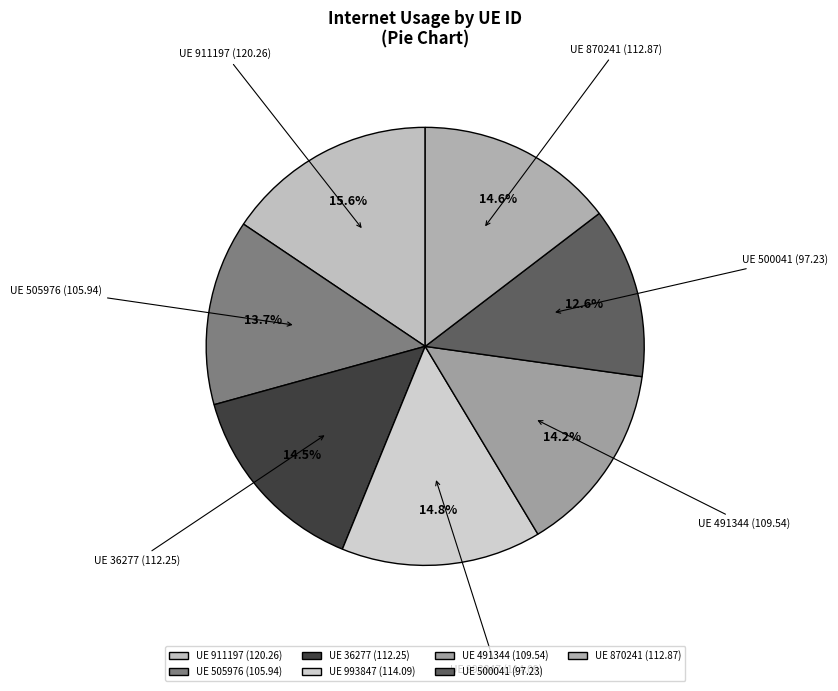

Does UE 911197 account for over 50% of the chart?

No